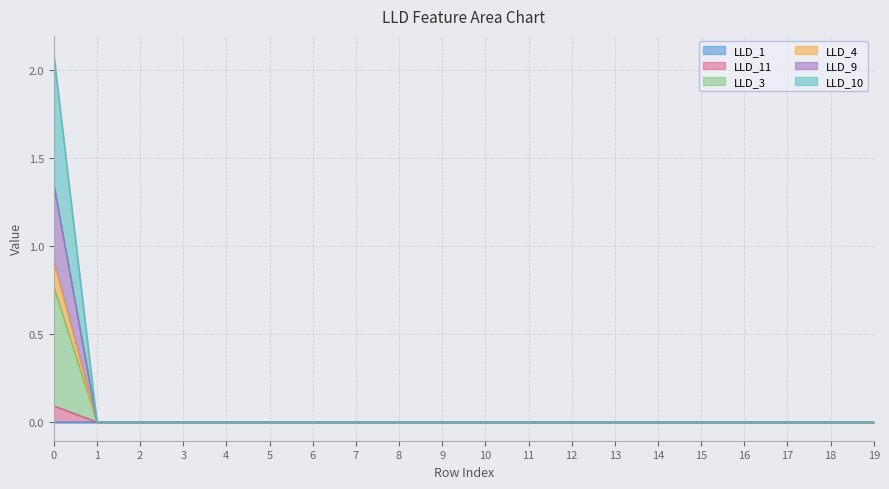

At which label is LLD_10 closest to 0?

2